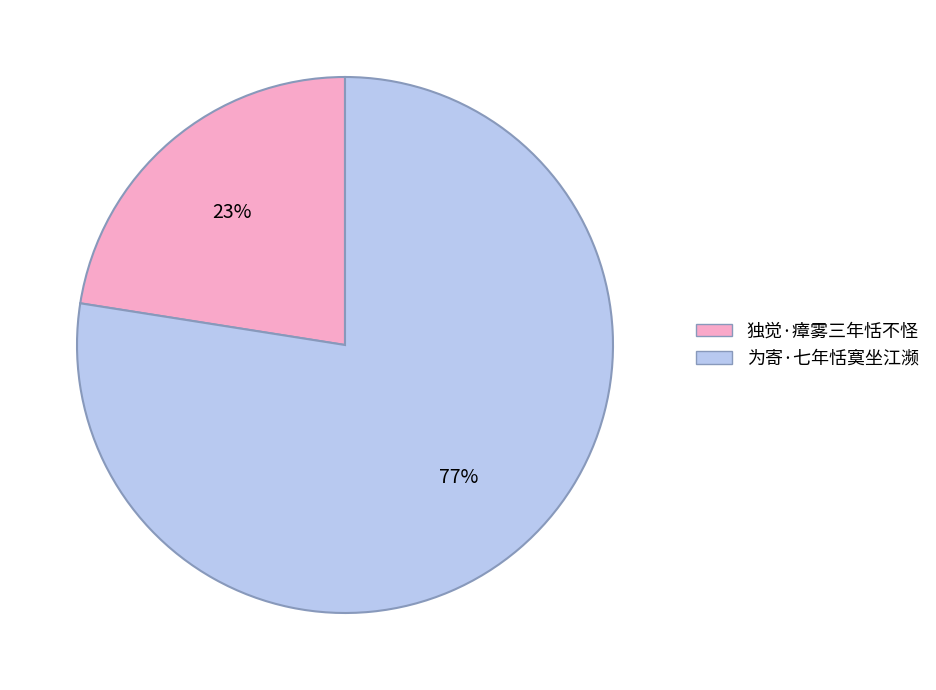

True or false: 为寄·七年恬寞坐江濒 accounts for 72% of the total.

False